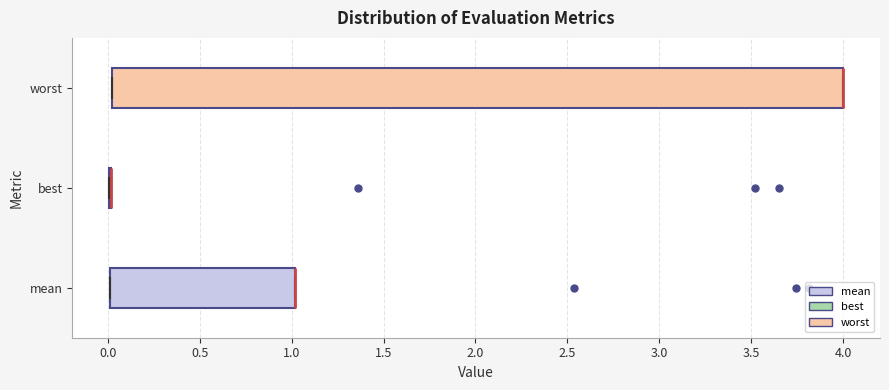

Reading bottom to top, read every box against the x-axis: the position of its median line, the range the box covers, and the ends of its whiskers. The values are not printed on the chart, so give them approximately, as read against the axis.

mean: median 1 (drawn on the box's right edge), box 0 to 1, whiskers 0 to 1
best: box collapsed to a line at 0, whiskers 0 to 0
worst: median 4 (drawn on the box's right edge), box 0 to 4, whiskers 0 to 4